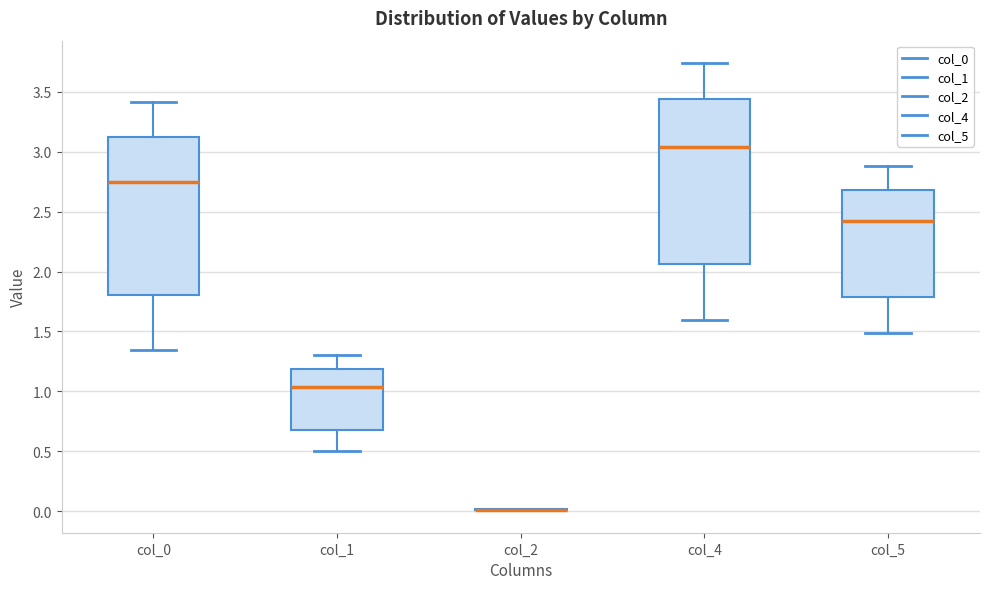

Where does the lower whisker of the box for col_1 end on the y-axis? The values are not printed on the chart, so give them approximately, as read against the axis.

0.50